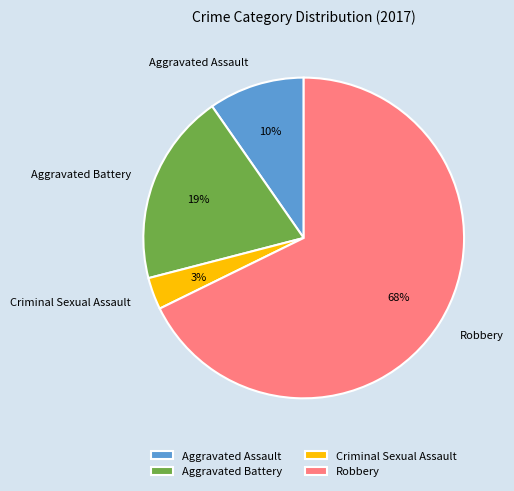

What is the ratio of the value at Criminal Sexual Assault to the value at Aggravated Battery?

0.2